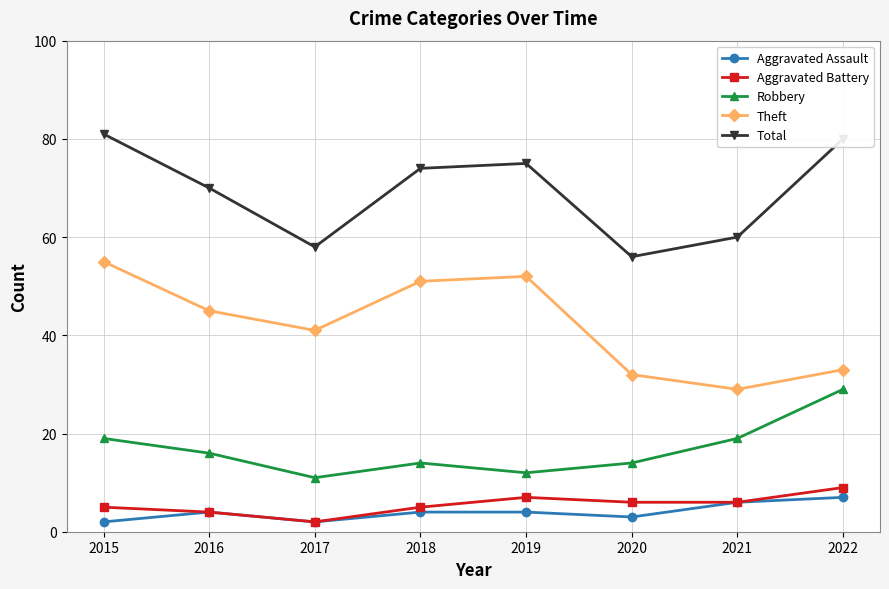

Which series has the largest range (max minus min)?

Theft